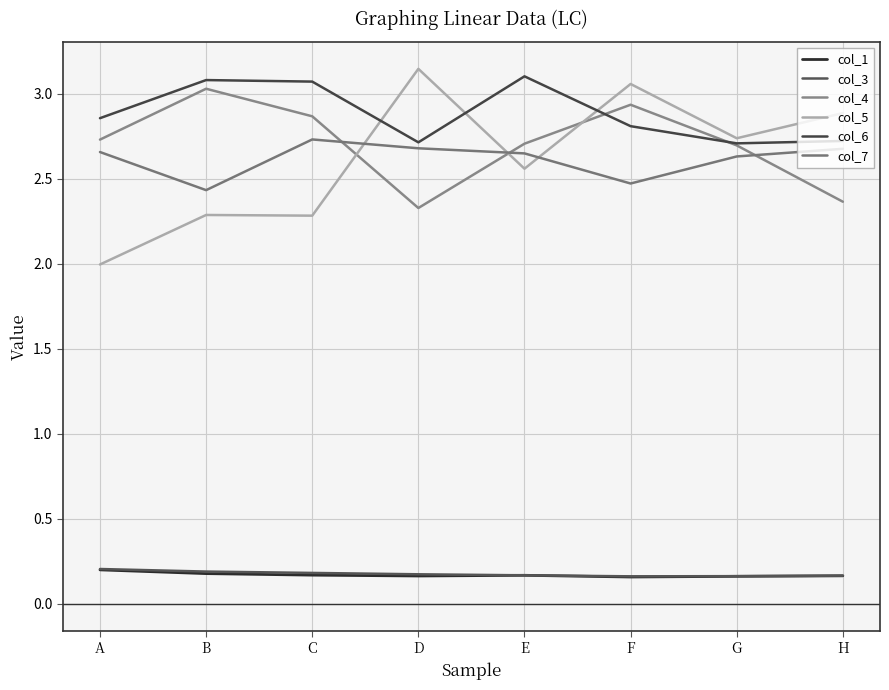

Rank the categories by col_3 value from highest to lowest.

A, B, C, D, E, H, G, F